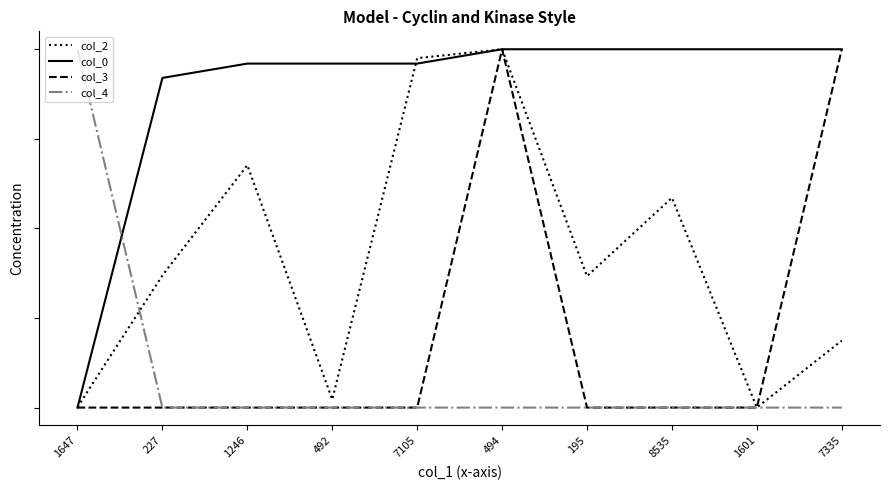

Which category has the highest value across all series?

494